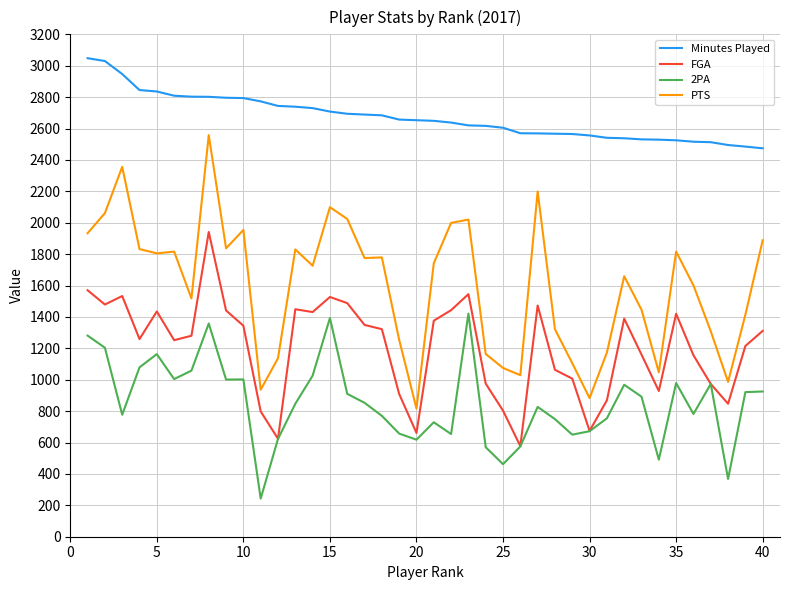

True or false: PTS and 2PA cross at least once.

False